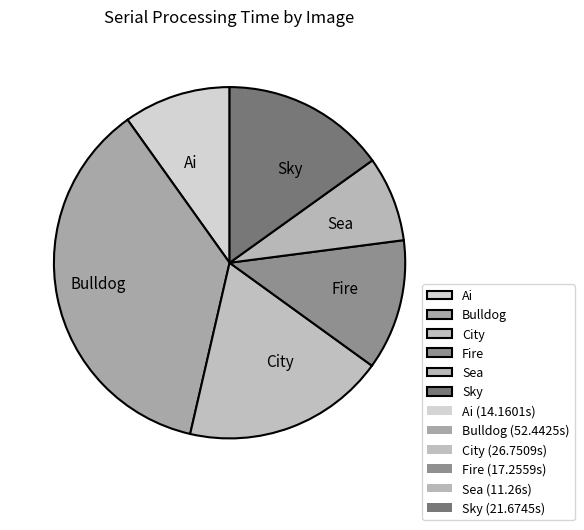

Between Ai and Sea, which is larger?

Ai